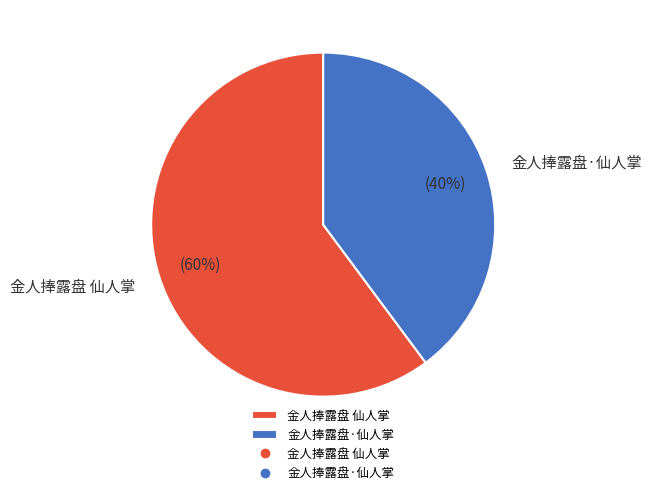

To the nearest percent, what is the difference between the largest and smallest slice percentages?

20%